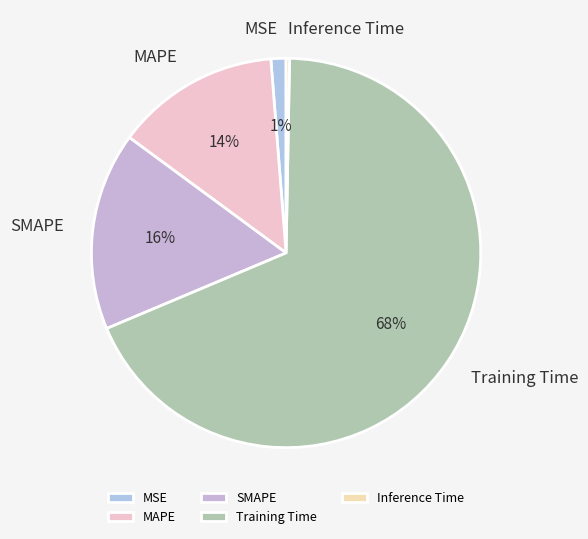

To the nearest percent, what portion does SMAPE represent?

16%